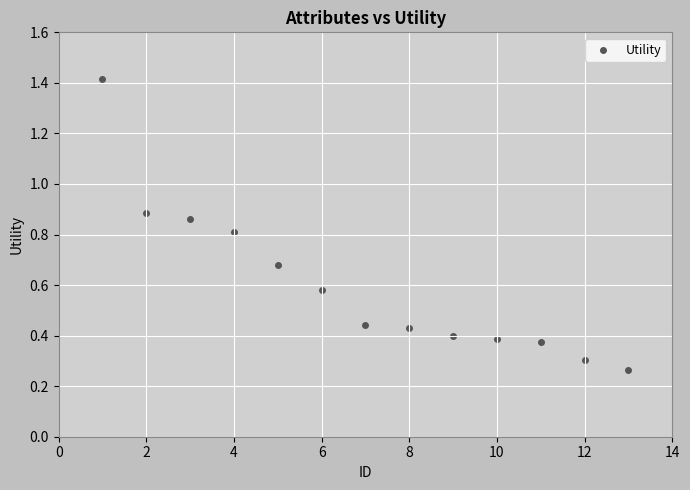

What is the range of Y values (max minus min)?

1.1